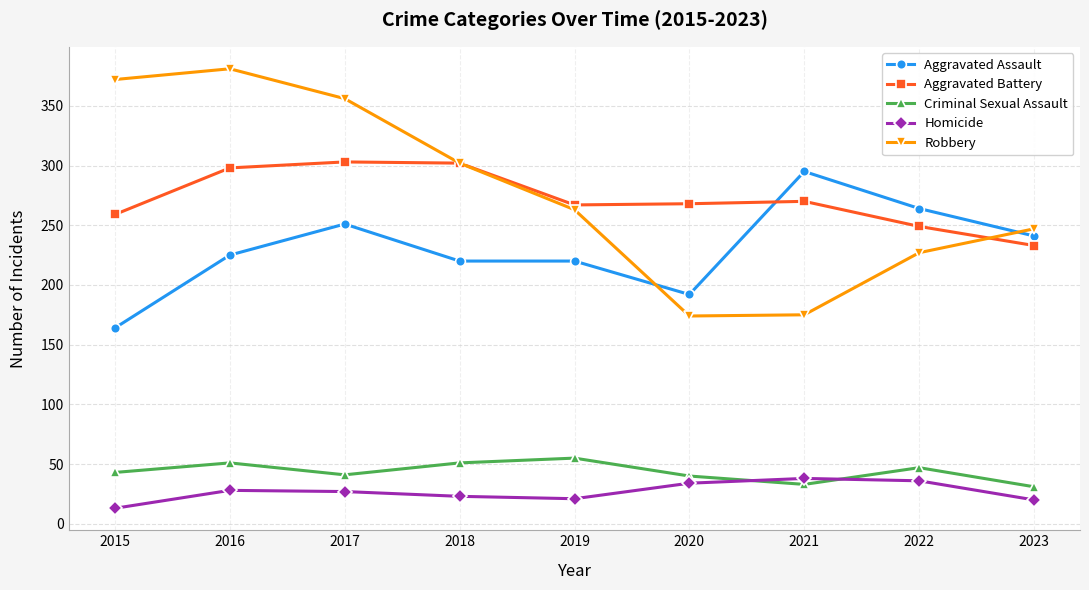

What is the difference between the highest and lowest values at 2019?

246